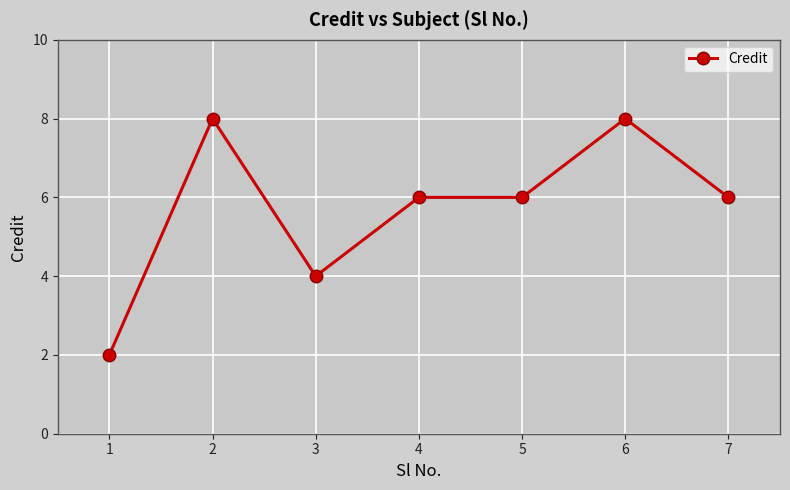

True or false: there are more than 1 points higher than both neighbors.

True